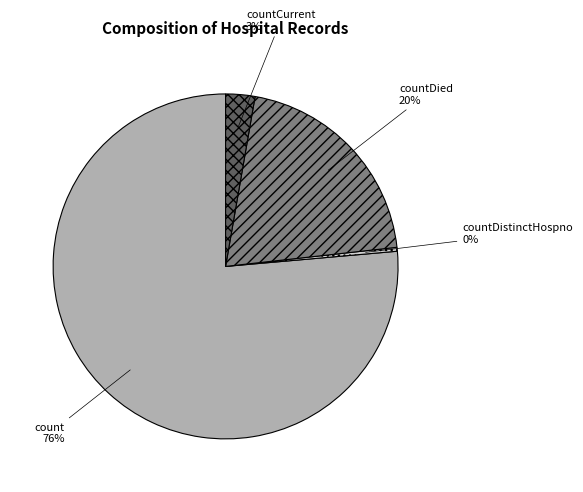

Which category has the smallest portion of the pie?

countDistinctHospno